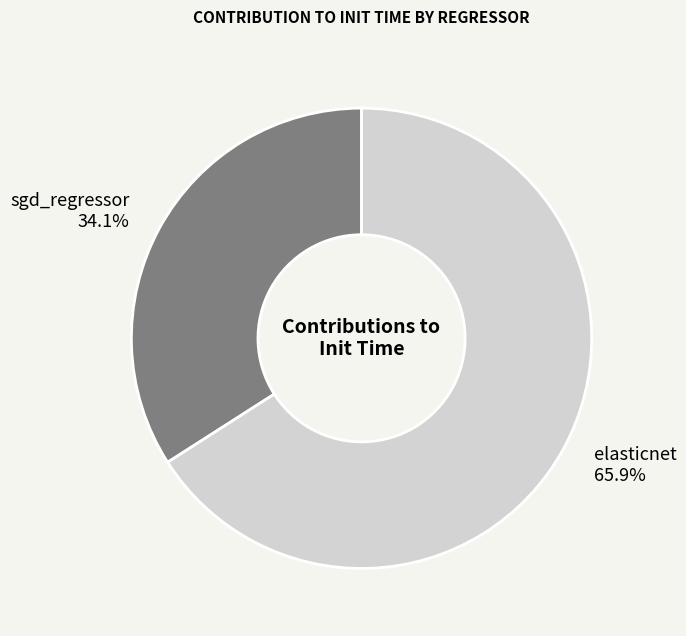

To the nearest percent, what portion does sgd_regressor represent?

34%